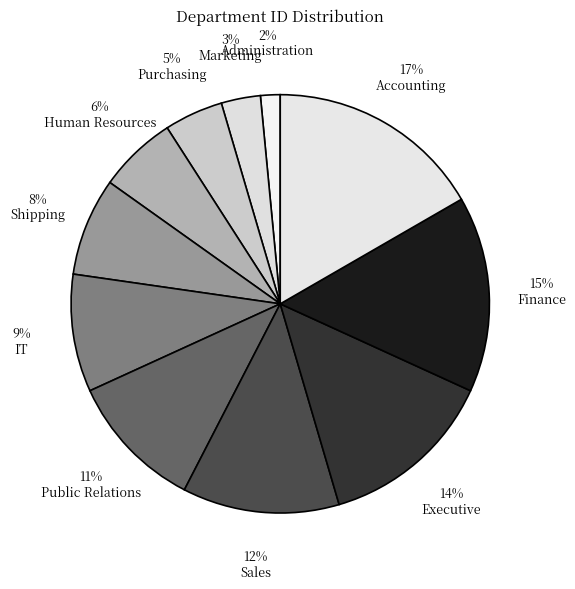

Do Sales and Accounting together represent more than half of the pie?

No